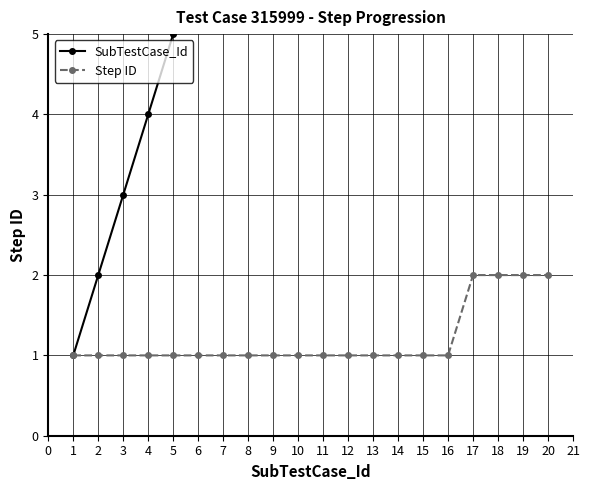

What is the greatest value displayed?

20